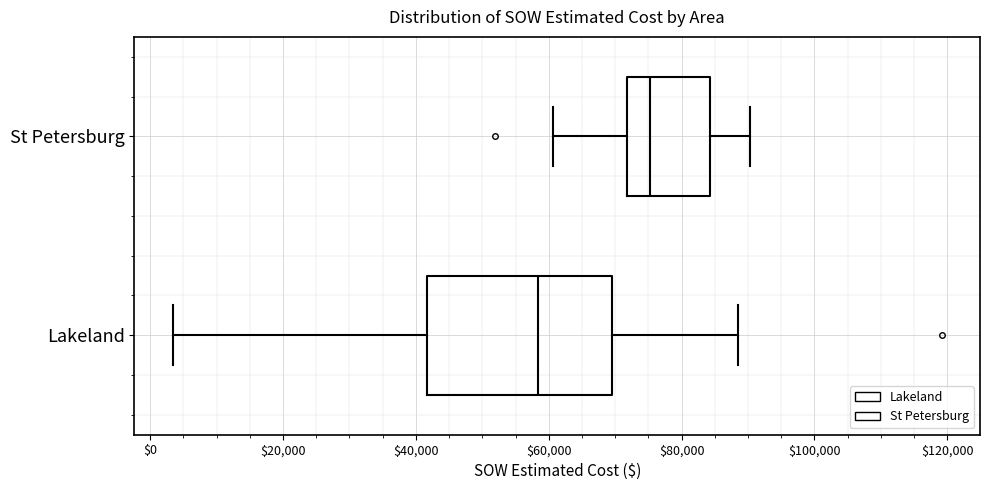

Where does the median line of the box for St Petersburg sit on the x-axis? The values are not printed on the chart, so give them approximately, as read against the axis.

76000